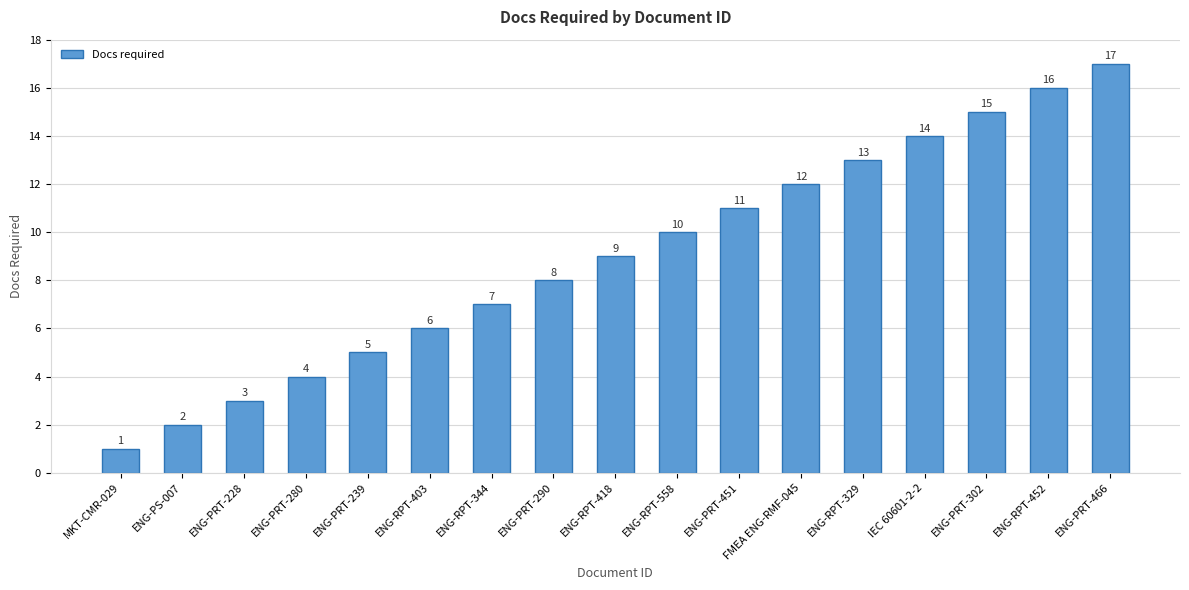

Rank the categories by value from lowest to highest.

MKT-CMR-029, ENG-PS-007, ENG-PRT-228, ENG-PRT-280, ENG-PRT-239, ENG-RPT-403, ENG-RPT-344, ENG-PRT-290, ENG-RPT-418, ENG-RPT-558, ENG-PRT-451, FMEA ENG-RMF-045, ENG-RPT-329, IEC 60601-2-2, ENG-PRT-302, ENG-RPT-452, ENG-PRT-466